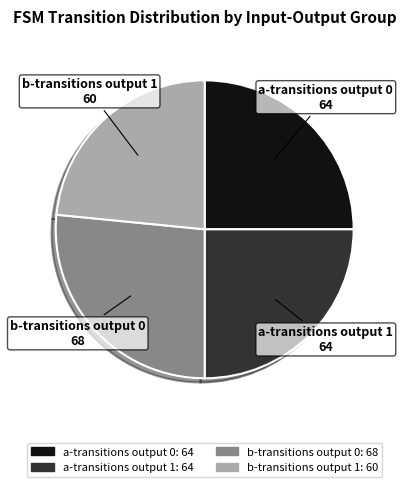

Is there a majority slice in this chart?

No